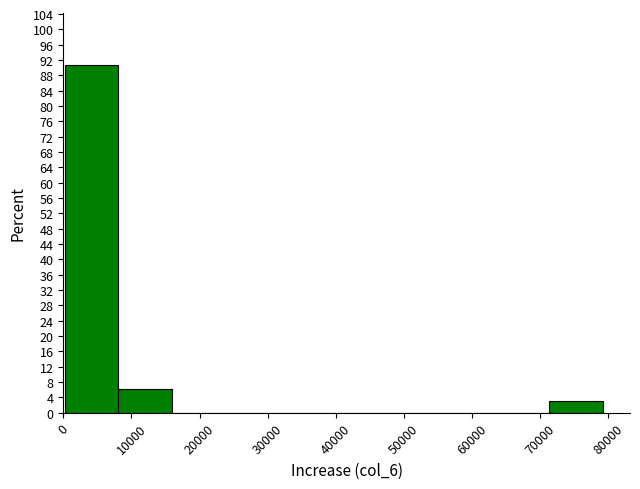

Reading left to right, transcribe this chart: for each bar, give the range it covers on the x-axis and its height. Neither the bar edges nor the heights are printed on the chart, so give them approximately, as read against the axes.

0 to 8000: 90.5
8000 to 16000: 6.5
16000 to 24000: 0
24000 to 32000: 0
32000 to 40000: 0
40000 to 48000: 0
48000 to 56000: 0
56000 to 63000: 0
63000 to 71000: 0
71000 to 79000: 3.0